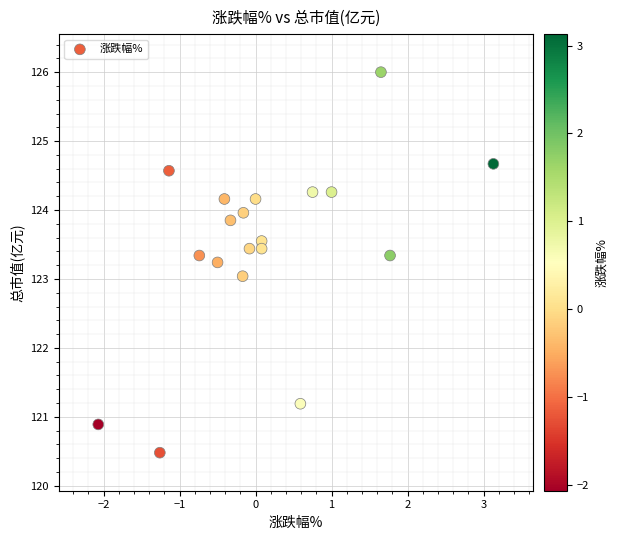

What is the range of X values (max minus min)?

5.2